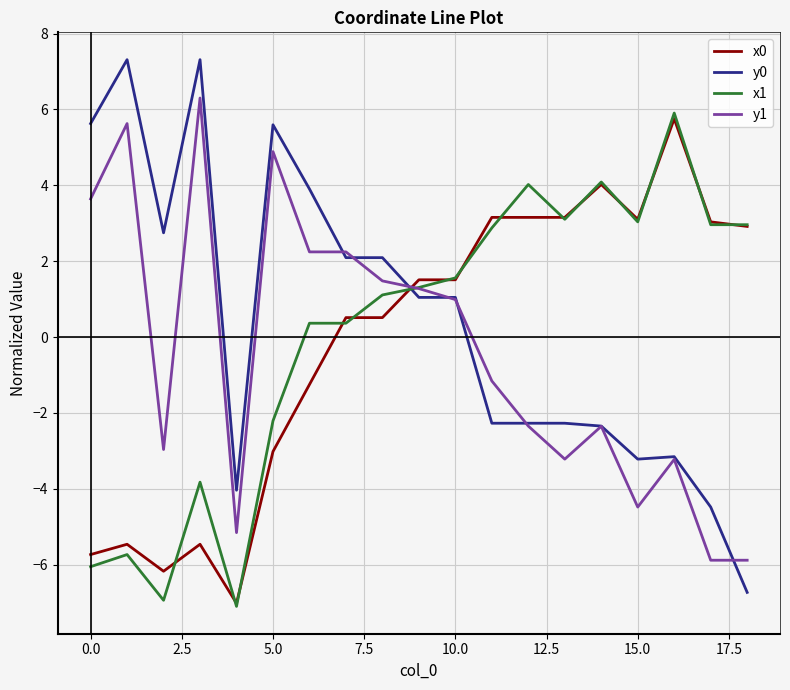

How many lines are shown in the chart?

4